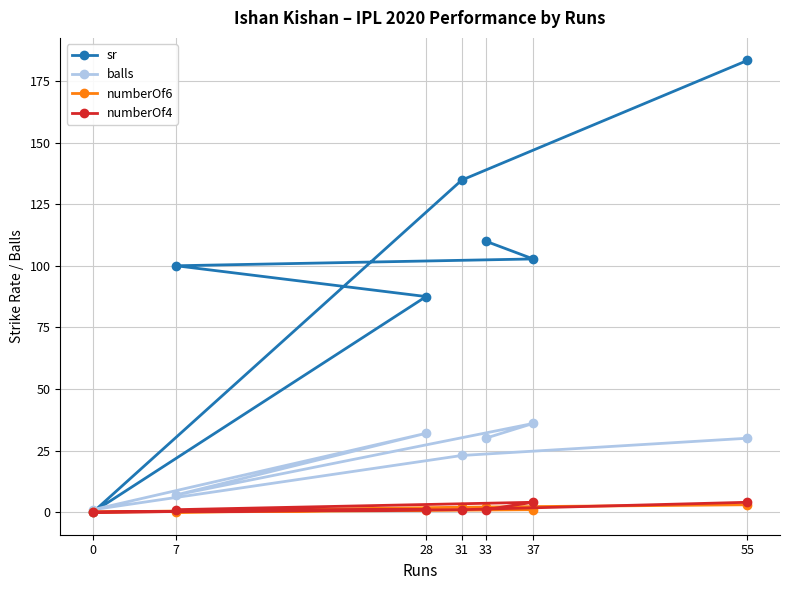

The balls series shows 7.0 at 7. True or false?

True